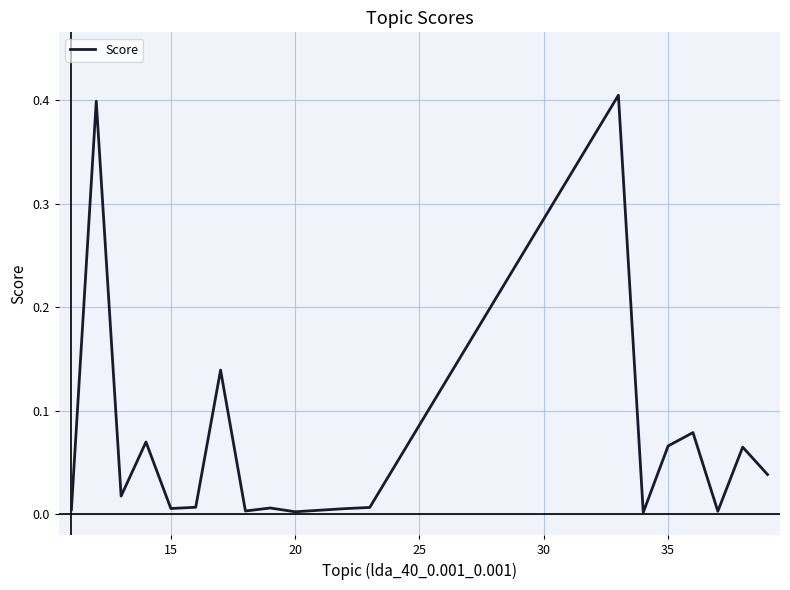

What is the difference between the maximum and minimum values?

0.4